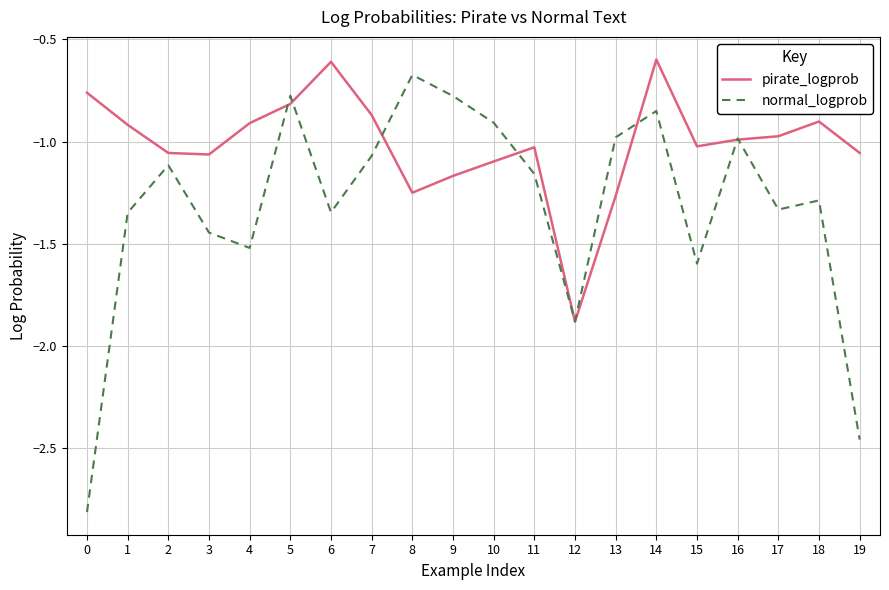

What is the difference between the maximum and minimum values in the normal_logprob series?

2.1